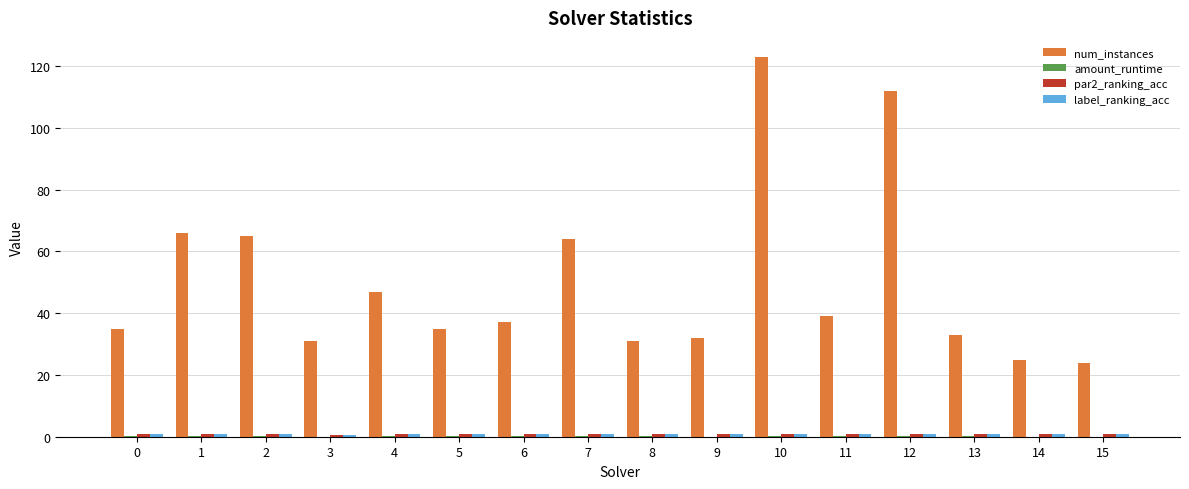

The value of num_instances at 15 is 4.8. True or false?

False